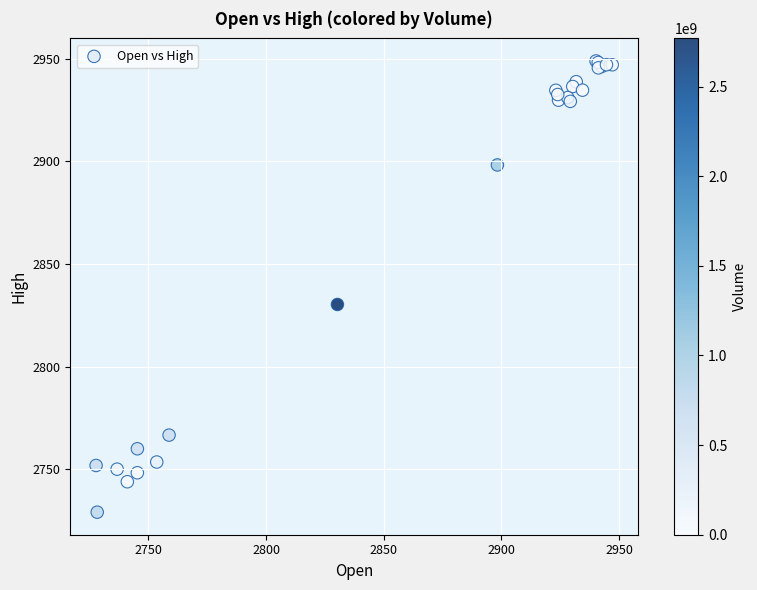

What Y value in the scatter plot is closest to 2839?

2830.3